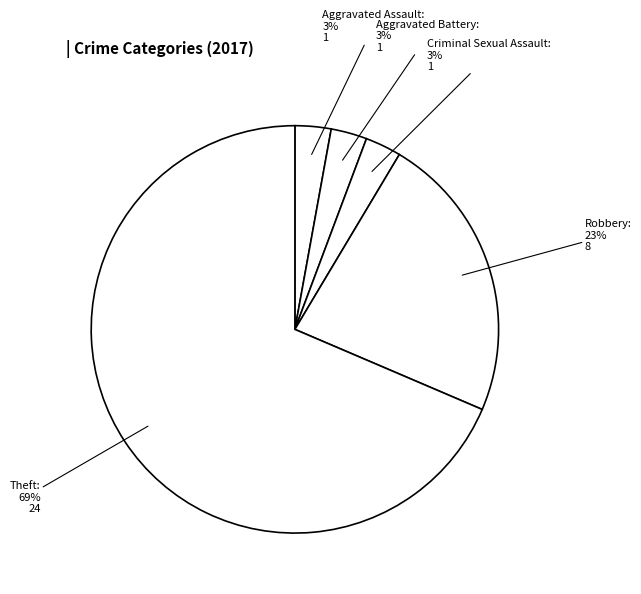

To the nearest percent, what is the average slice percentage?

20%